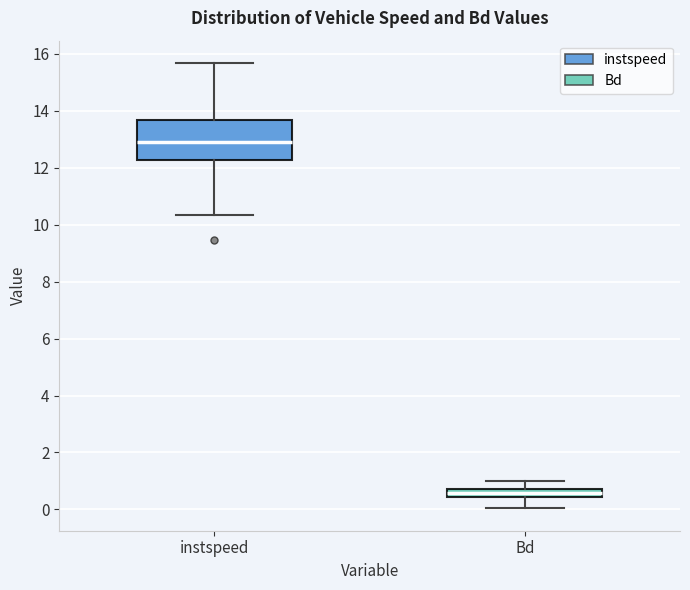

Comparing the boxes themselves (not the whiskers), which one is the tallest?

instspeed